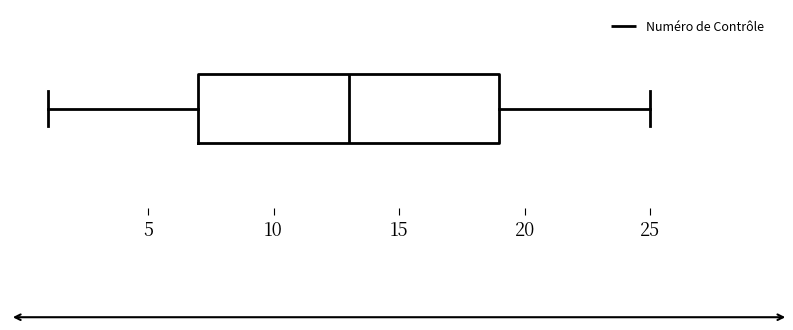

Read this box plot against the x-axis: the position of the median line, the range covered by the box, and the ends of both whiskers. The values are not printed on the chart, so give them approximately, as read against the axis.

median 13, box 7 to 19, whiskers 1 to 25